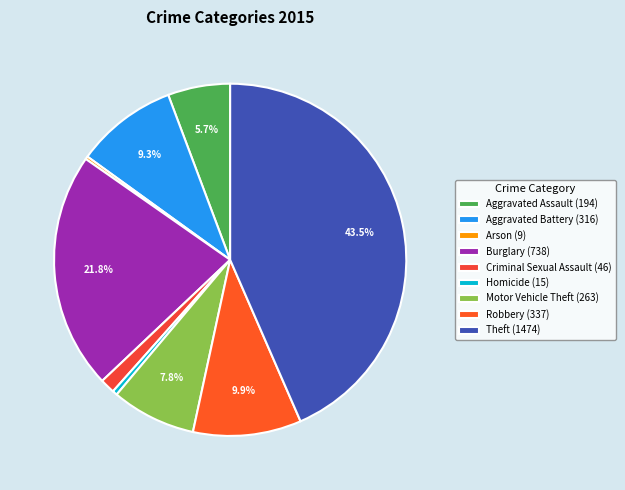

To the nearest percent, what is the combined percentage of Robbery and Homicide?

10%